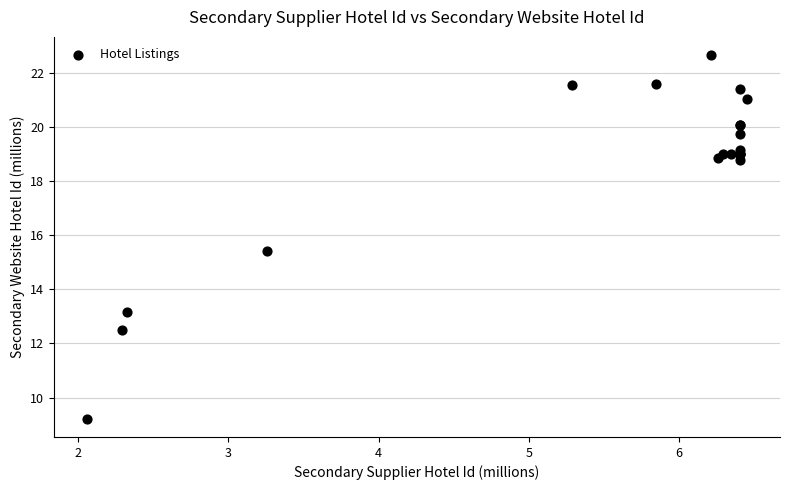

What Y value in the scatter plot is closest to 15?

15.4